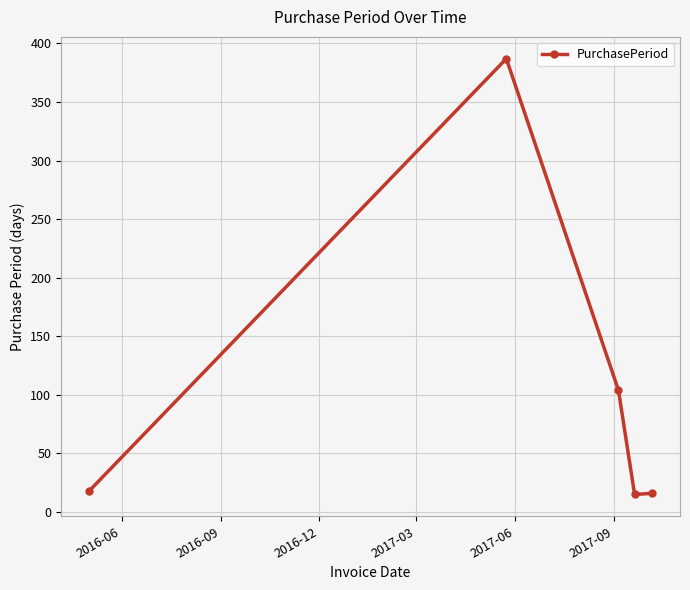

How many data points are less than 18?

2